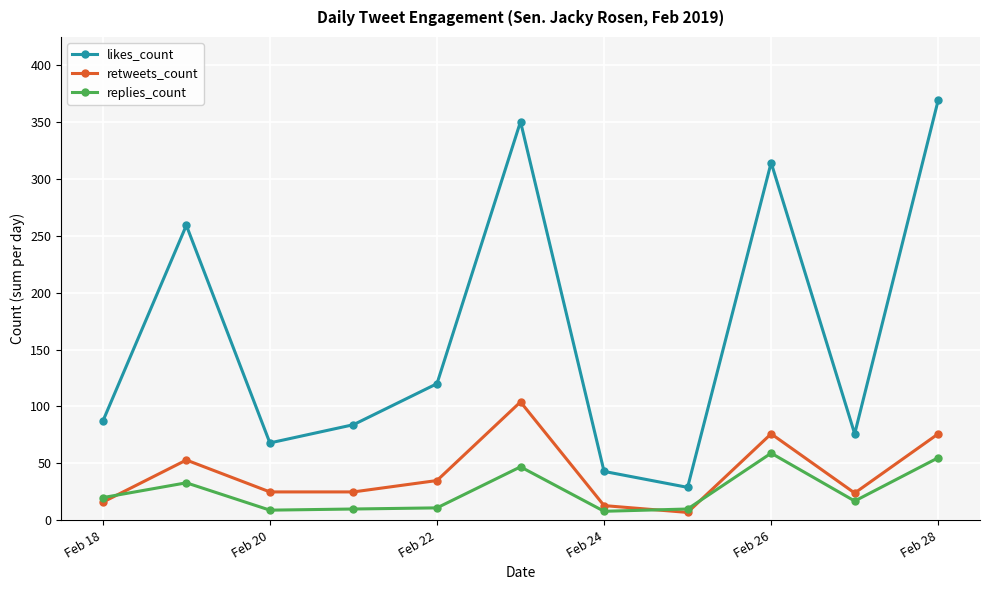

Which series has the largest range (max minus min)?

likes_count